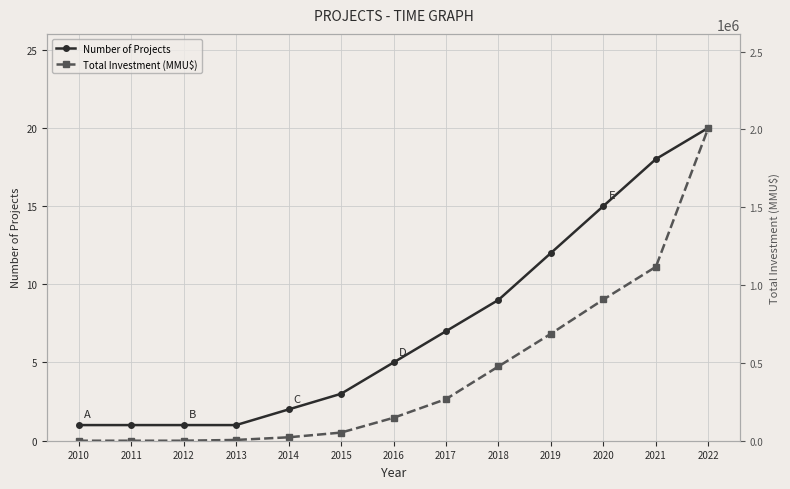

How many lines are shown in the chart?

2